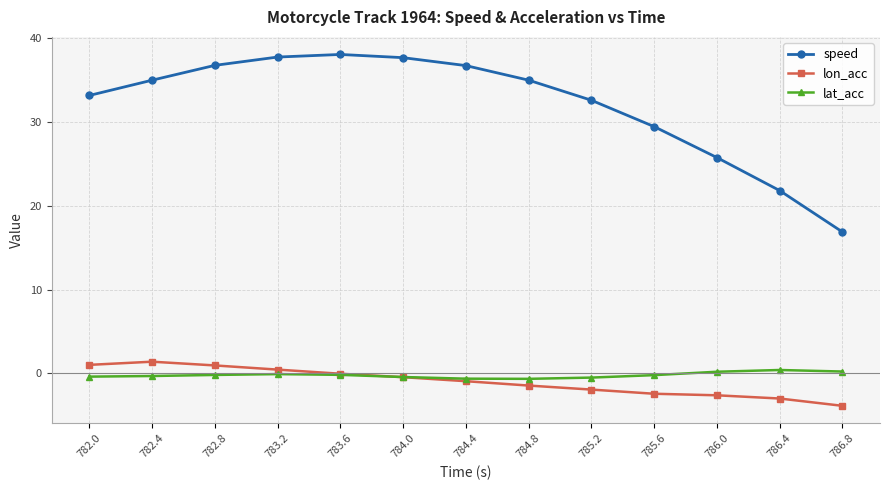

What is the label of the 8th point from the left?

784.8